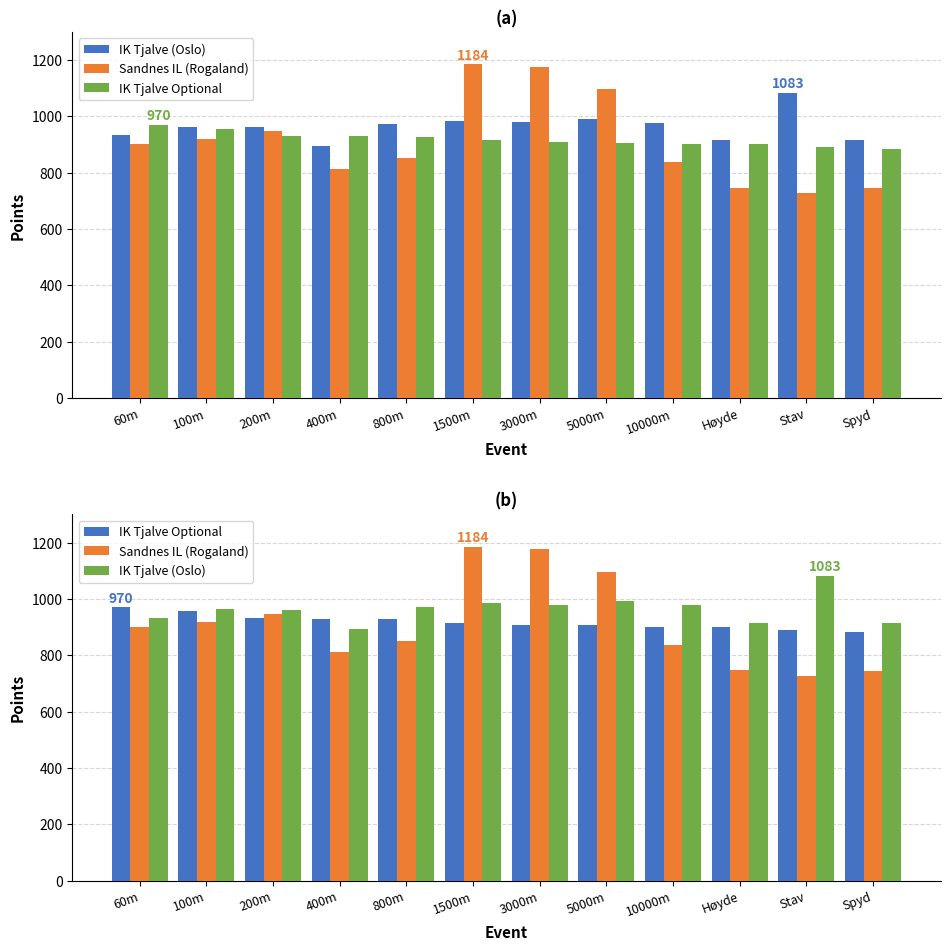

Where is Sandnes IL (Rogaland) nearest to the value 955?

200m